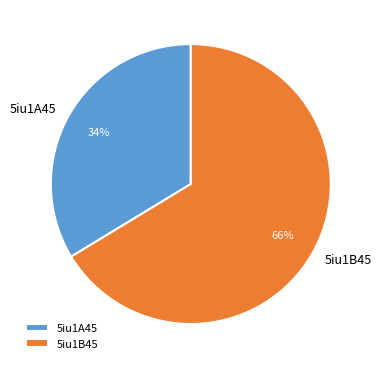

Approximately how many times larger is the value at 5iu1A45 compared to 5iu1B45?

0.5